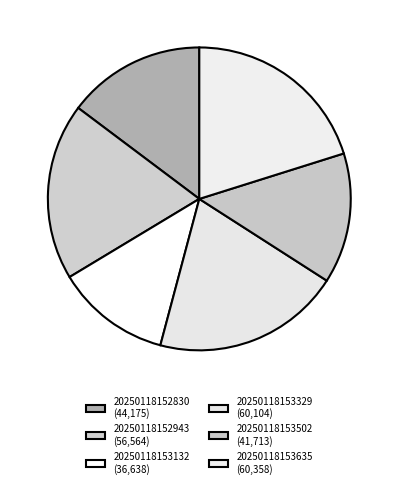

True or false: 20250118152830 accounts for 6% of the total.

False